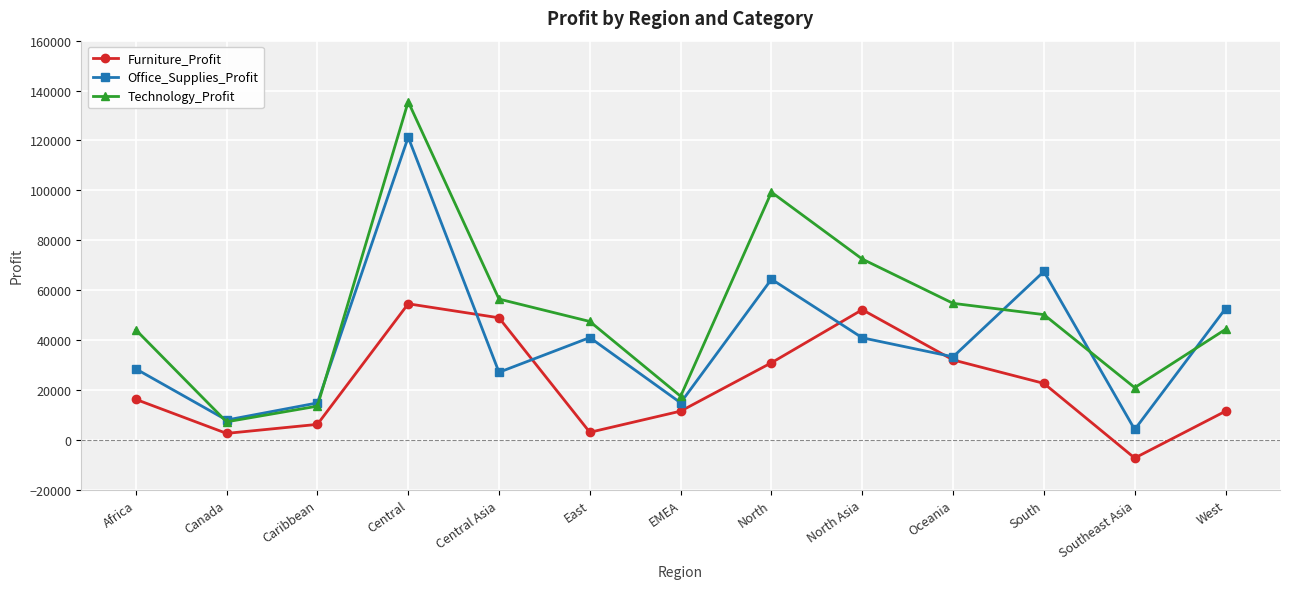

What is the lowest value of the Office_Supplies_Profit series?

4173